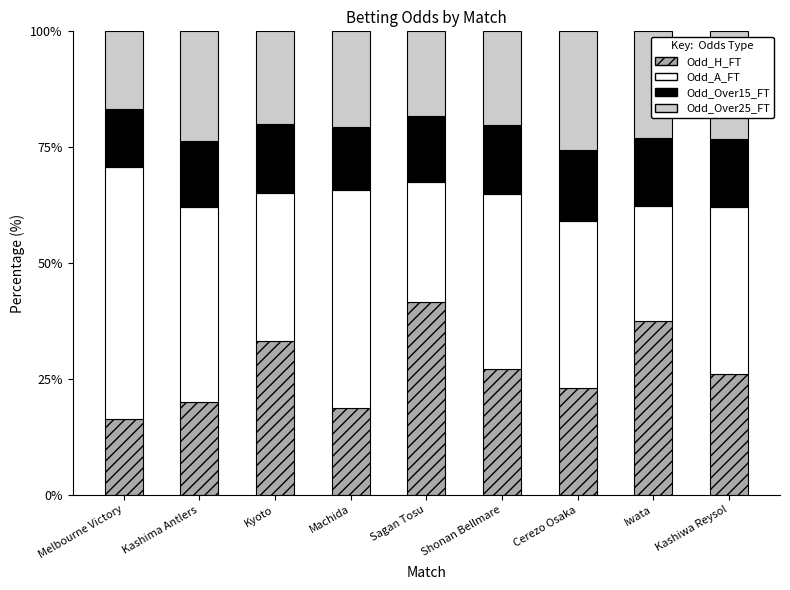

What is the difference between the maximum and second lowest values in the Odd_H_FT series?

22.7